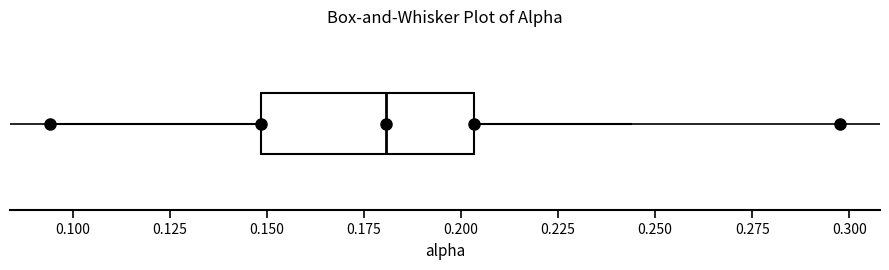

Read this box plot against the x-axis: the position of the median line, the range covered by the box, and the ends of both whiskers. The values are not printed on the chart, so give them approximately, as read against the axis.

median 0.180, box 0.150 to 0.205, whiskers 0.095 to 0.245